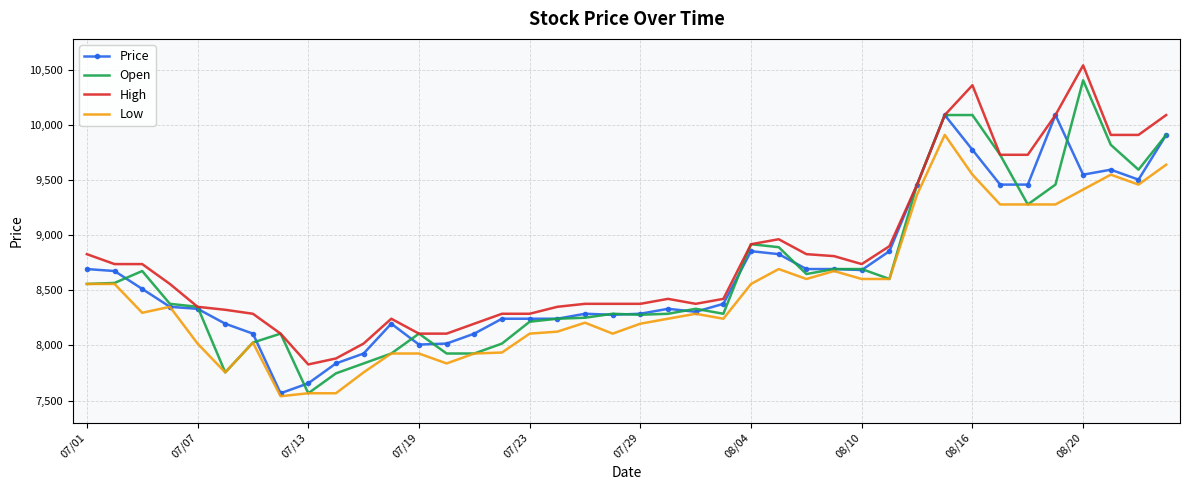

List the series in order of their peak value, lowest first.

Low, Price, Open, High